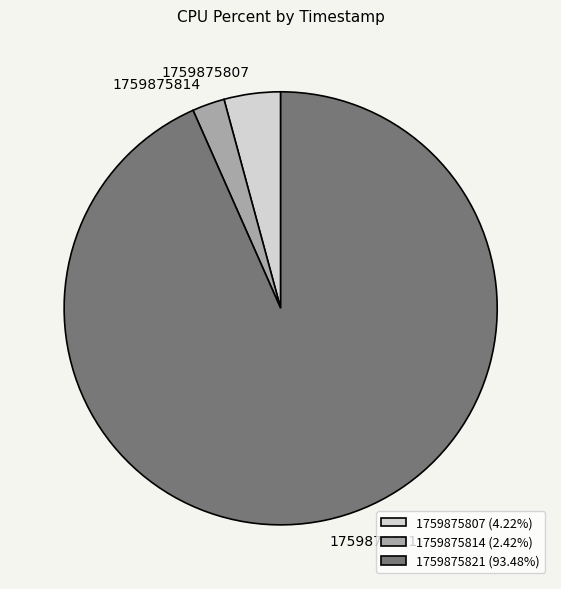

What is the smallest slice in the pie chart?

1759875814